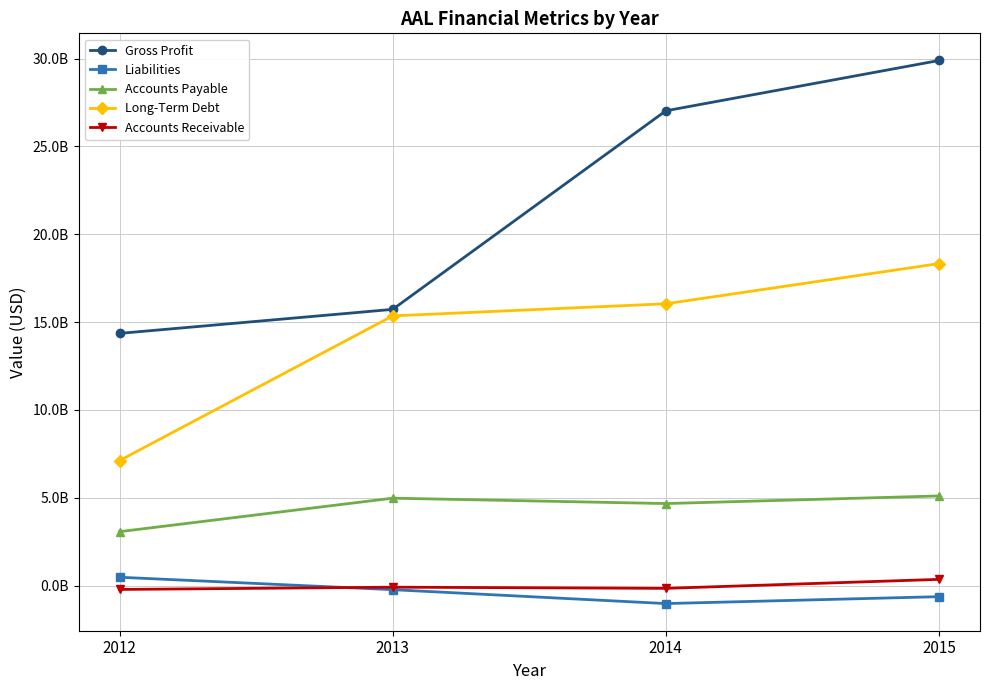

What are all the series names shown in the legend?

Gross Profit, Liabilities, Accounts Payable, Long-Term Debt, Accounts Receivable